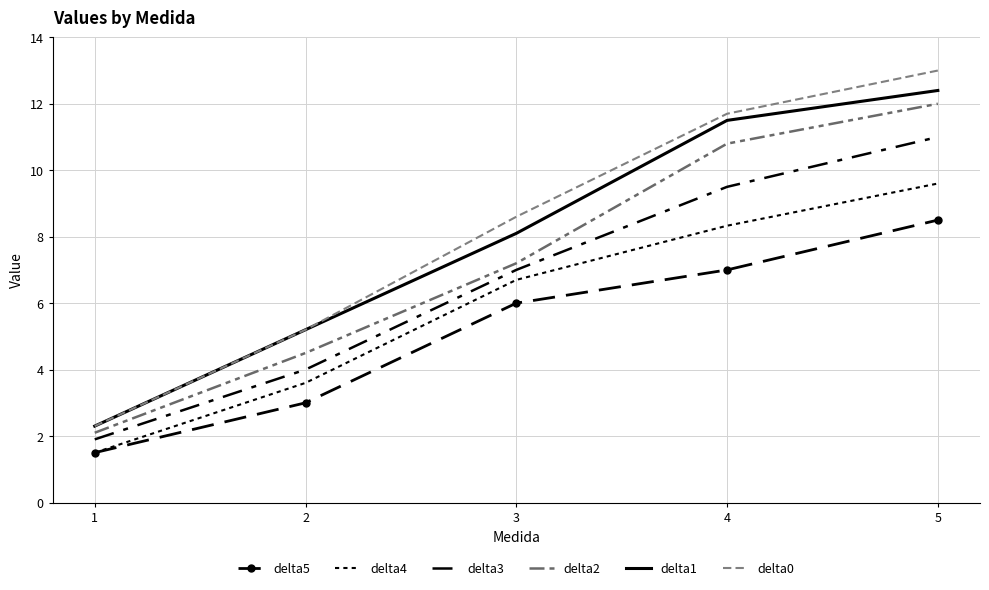

Does the chart have visible grid lines?

Yes